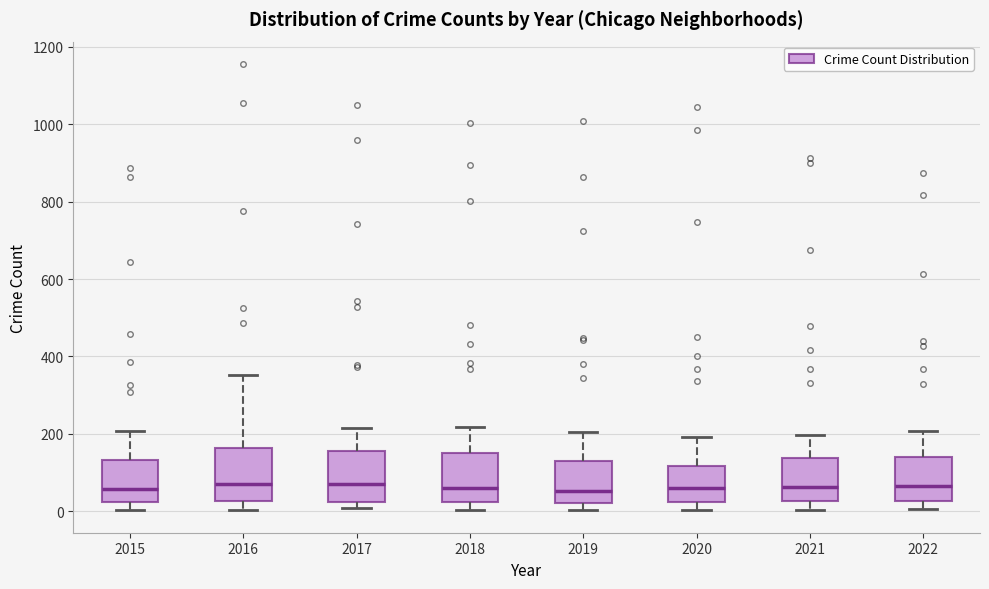

Where is the lower edge of the box at x = 2017 on the y-axis? The values are not printed on the chart, so give them approximately, as read against the axis.

20